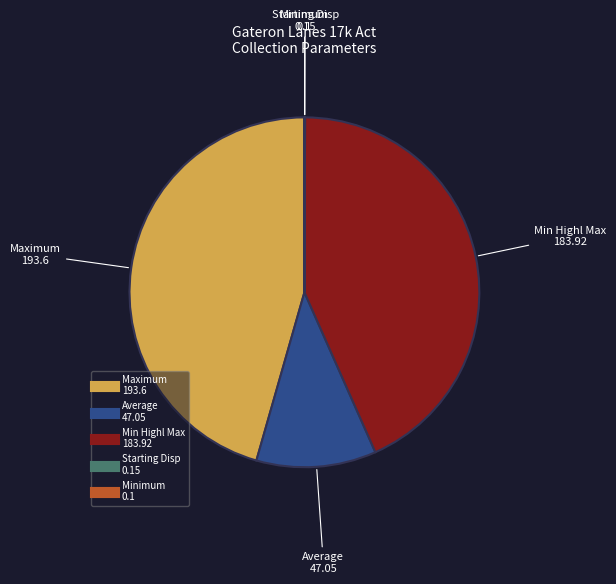

Is there a majority slice in this chart?

No